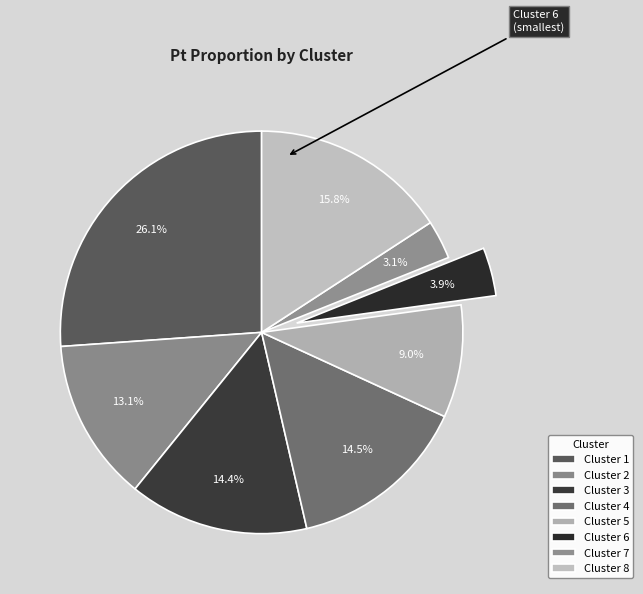

Between Cluster 1 and Cluster 2, which is larger?

Cluster 1